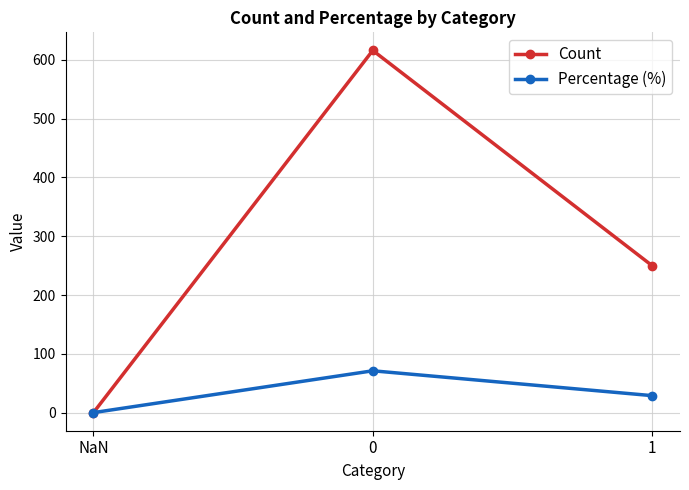

What is the sum of all Count values?

866.0